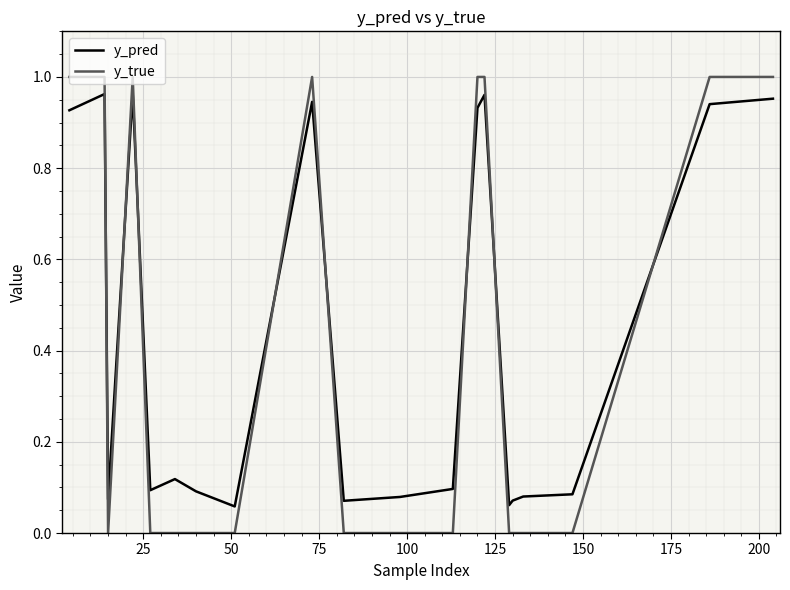

How many times do y_true and y_pred cross each other?

8